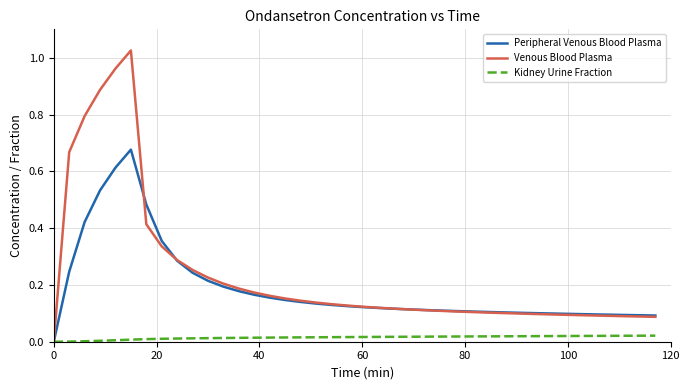

Which series has the largest range (max minus min)?

Venous Blood Plasma